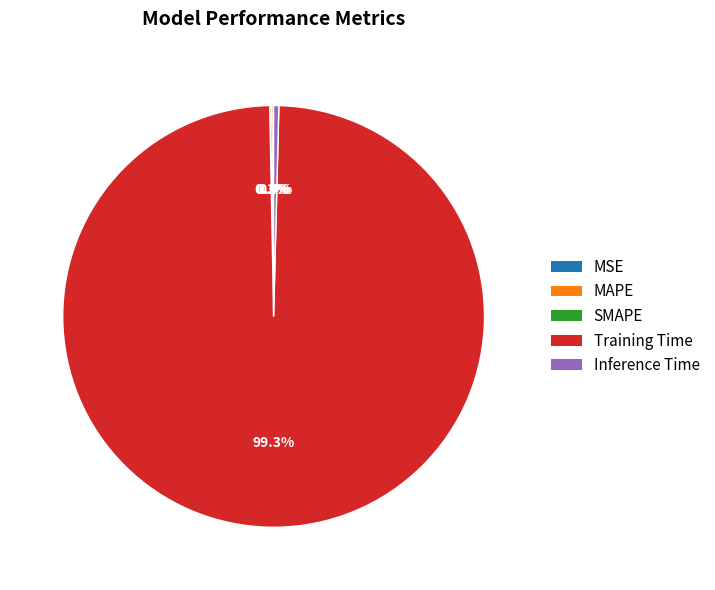

Is there a majority slice in this chart?

Yes